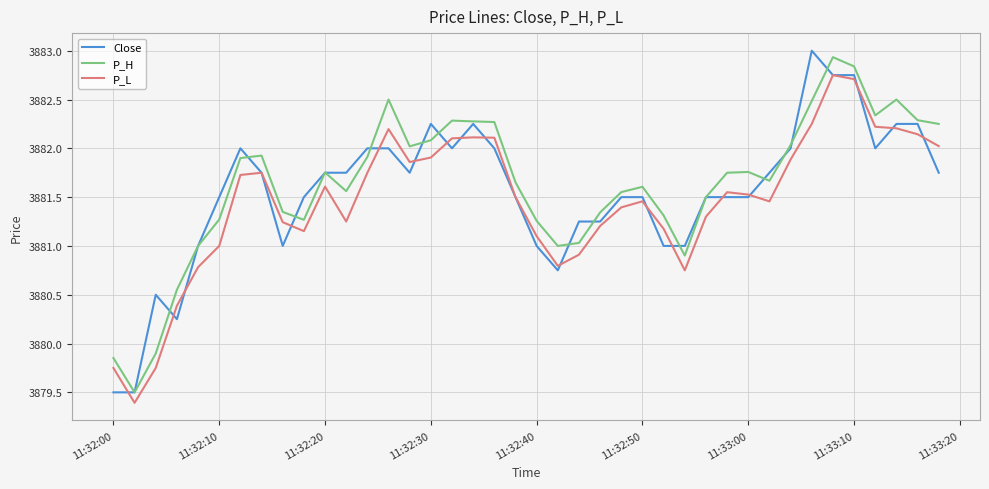

True or false: P_H and P_L cross at least once.

False